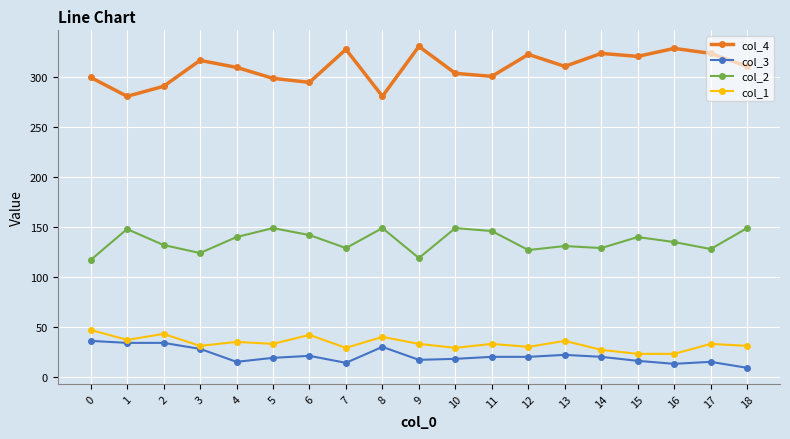

At which category does col_1 reach its first local valley?

1